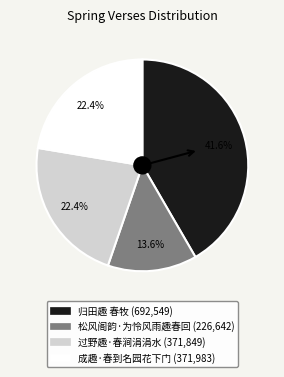

How many segments does this pie chart have?

4